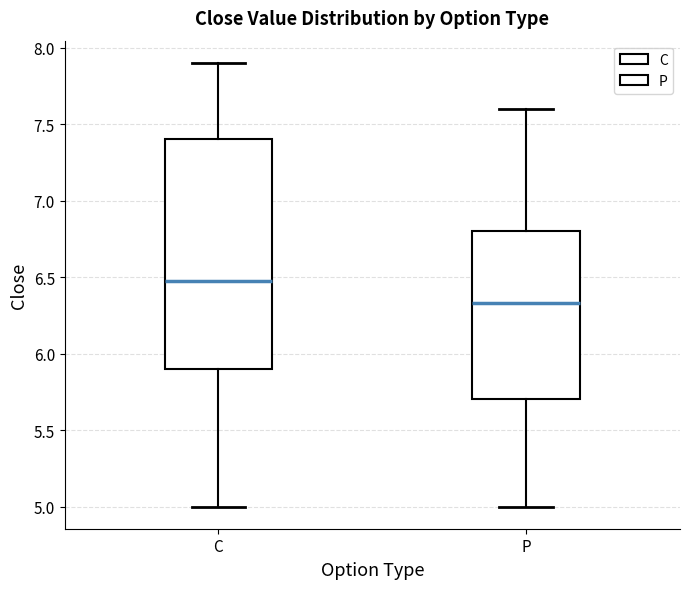

Reading left to right, transcribe this box plot: for each box, give where its median line is, the range the box spans, and where its two whiskers end, as read against the y-axis. The values are not printed on the chart, so give them approximately, as read against the axis.

C: median 6.50, box 5.90 to 7.40, whiskers 5.00 to 7.90
P: median 6.35, box 5.70 to 6.80, whiskers 5.00 to 7.60